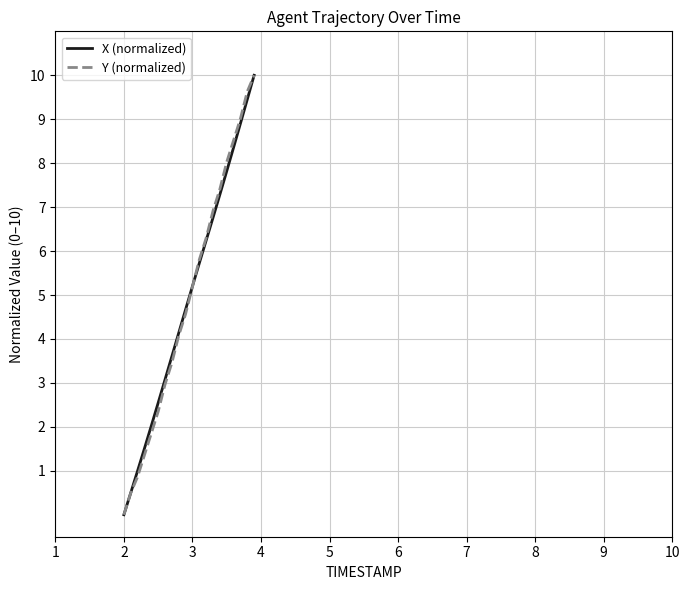

How many values in the X (normalized) series are below 5?

10